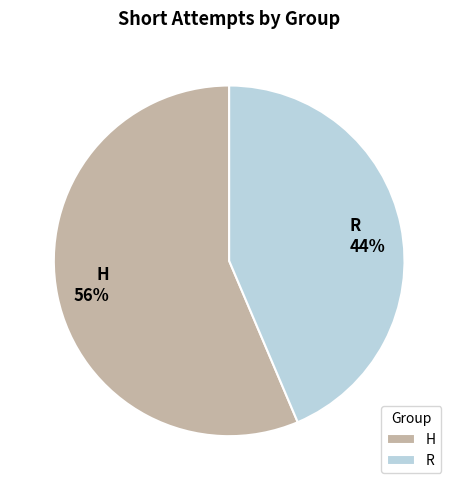

Which category accounts for the majority?

H